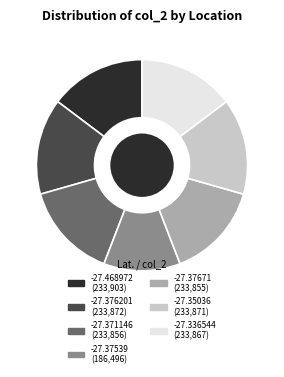

Do -27.468972 and -27.371146 together represent more than half of the pie?

No